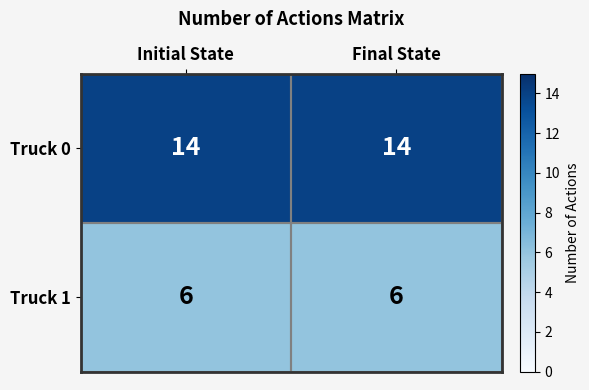

What is the difference between the highest and lowest values at Initial State?

8